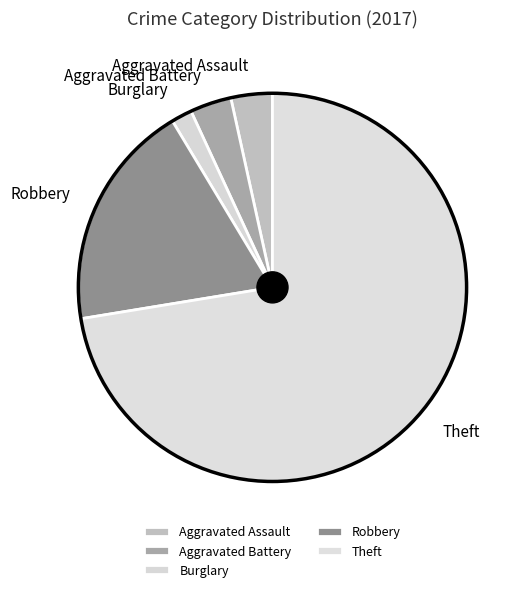

Which category has the smallest portion of the pie?

Burglary